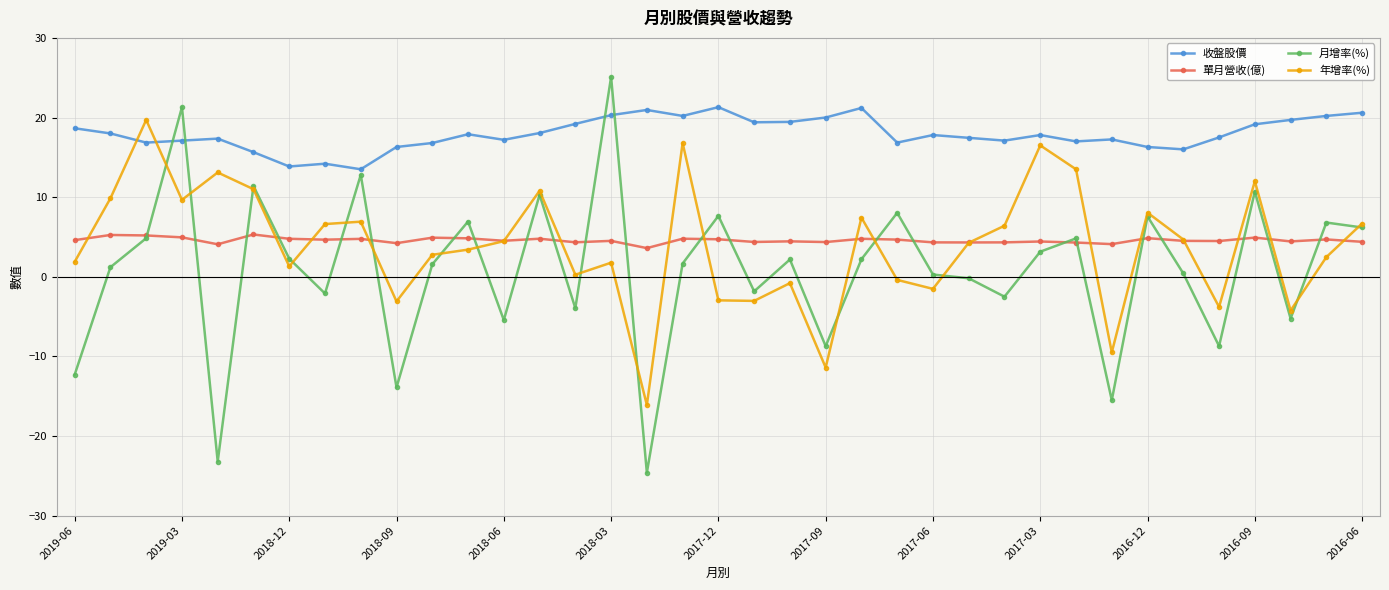

What is the value of the 單月營收(億) point at the 28th from the left?

4.4